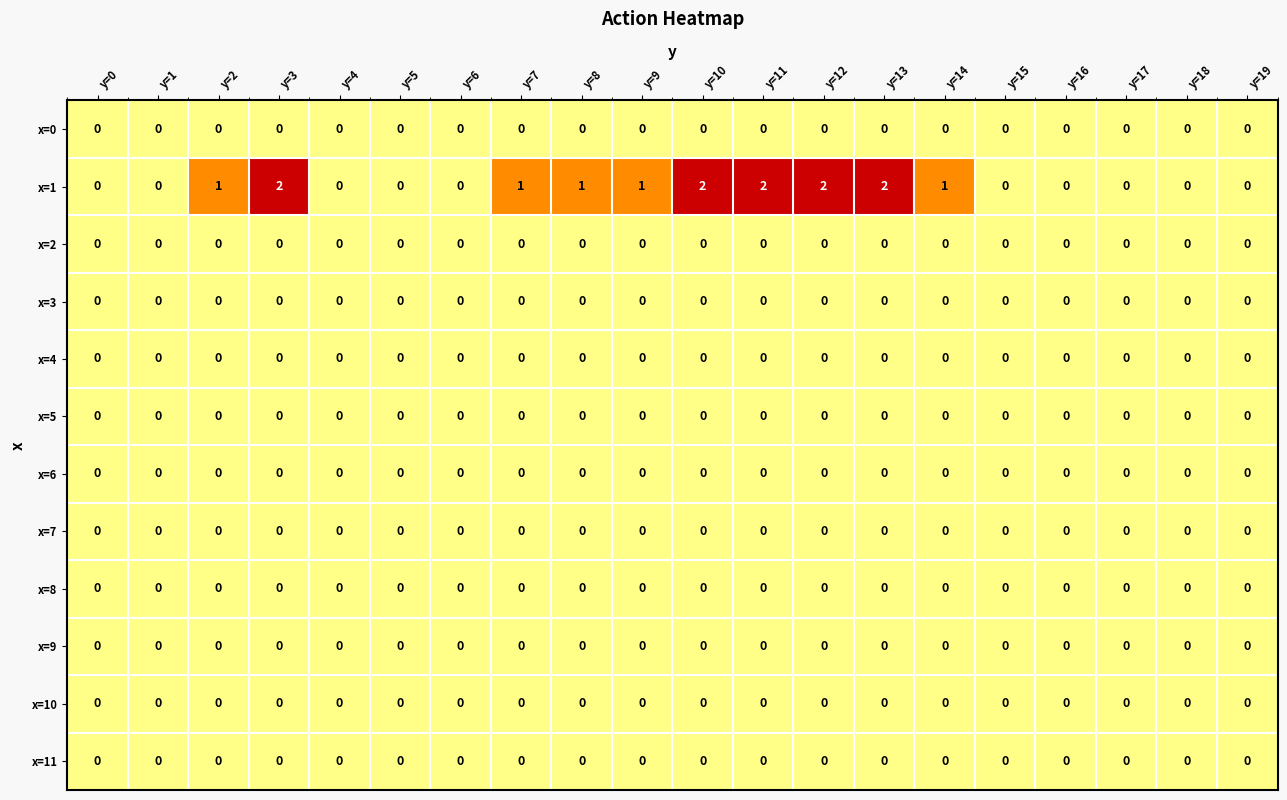

Which series has the largest total across all categories?

x=1